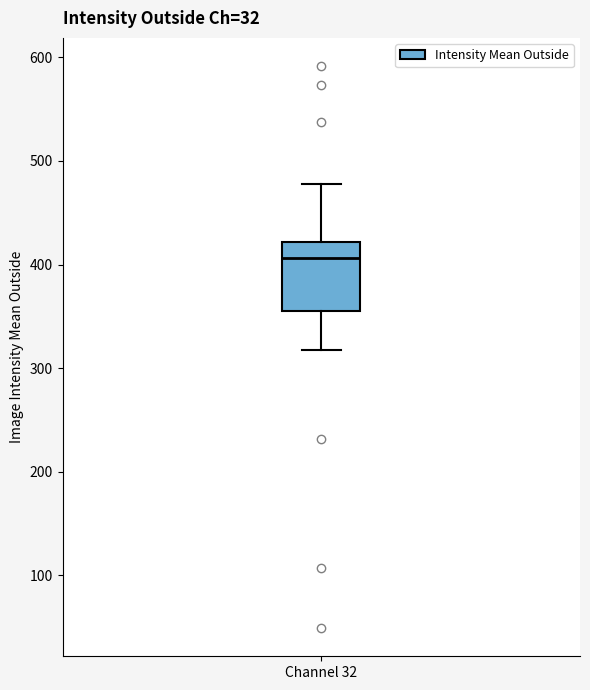

Read this box plot against the y-axis: the position of the median line, the range covered by the box, and the ends of both whiskers. The values are not printed on the chart, so give them approximately, as read against the axis.

median 410, box 360 to 420, whiskers 320 to 480